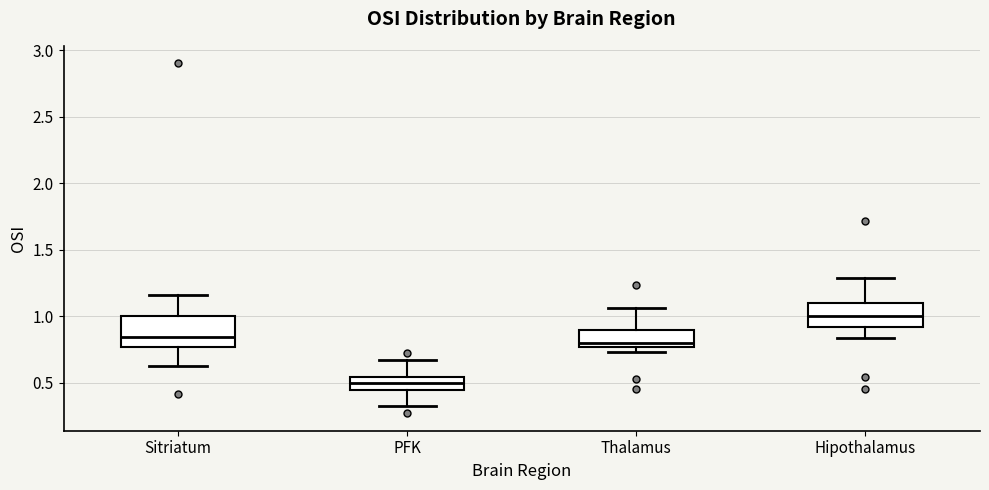

Reading left to right, transcribe this box plot: for each box, give where its median line is, the range the box spans, and where its two whiskers end, as read against the y-axis. The values are not printed on the chart, so give them approximately, as read against the axis.

Sitriatum: median 0.85, box 0.75 to 1.00, whiskers 0.65 to 1.15
PFK: median 0.50, box 0.45 to 0.55, whiskers 0.35 to 0.65
Thalamus: median 0.80, box 0.75 to 0.90, whiskers 0.75 (just below the box's lower edge) to 1.05
Hipothalamus: median 1.00, box 0.90 to 1.10, whiskers 0.85 to 1.30